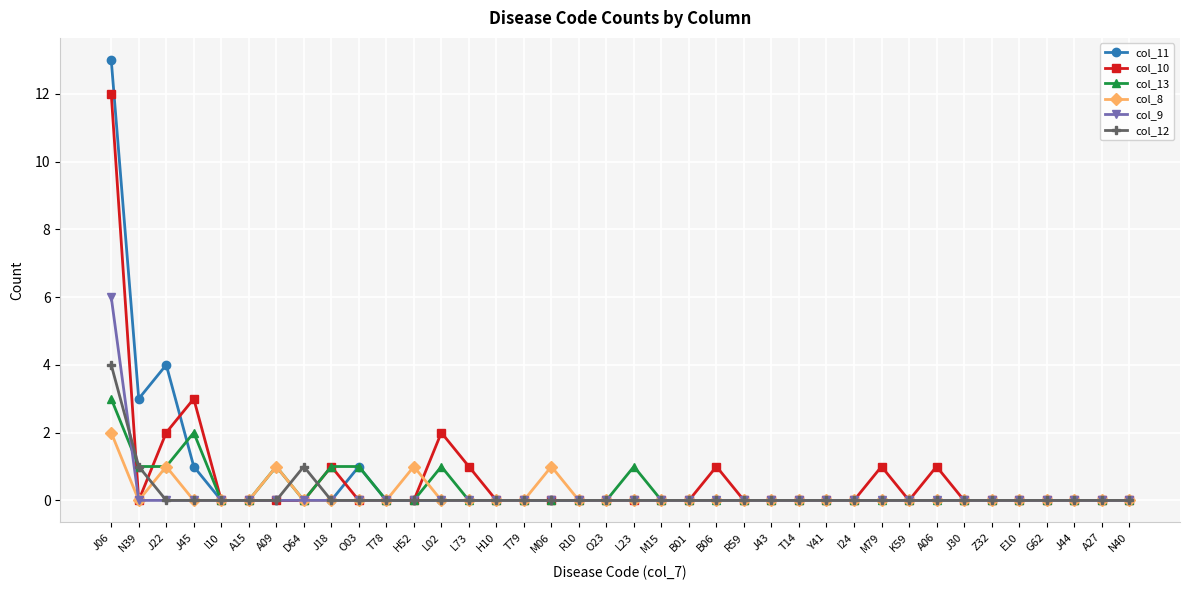

Which category has the highest value across all series?

J06